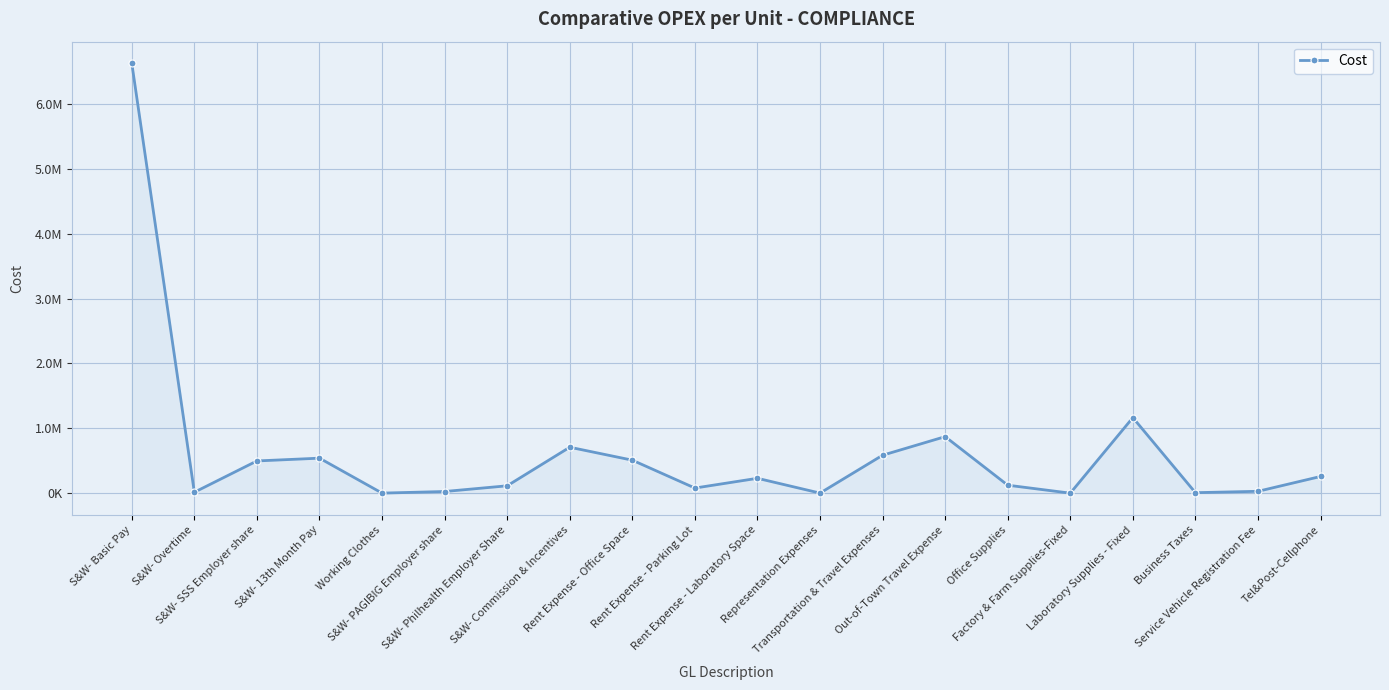

List the labels in order of value, smallest first.

Factory & Farm Supplies-Fixed, Working Clothes, Representation Expenses, Business Taxes, S&W- Overtime, S&W- PAGIBIG Employer share, Service Vehicle Registration Fee, Rent Expense - Parking Lot, S&W- Philhealth Employer Share, Office Supplies, Rent Expense - Laboratory Space, Tel&Post-Cellphone, S&W- SSS Employer share, Rent Expense - Office Space, S&W- 13th Month Pay, Transportation & Travel Expenses, S&W- Commission & Incentives, Out-of-Town Travel Expense, Laboratory Supplies - Fixed, S&W- Basic Pay